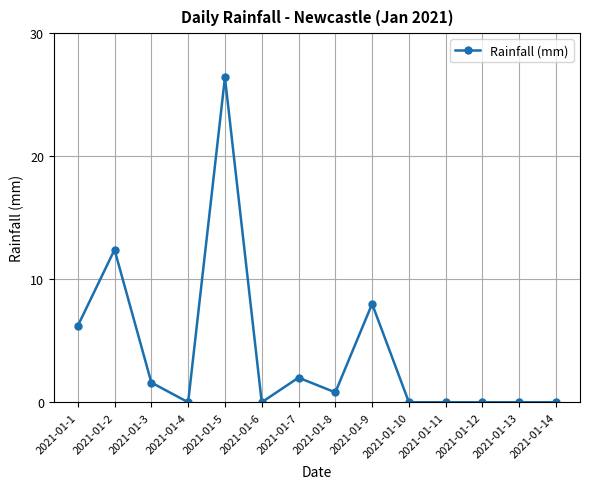

What is the average value?

4.1